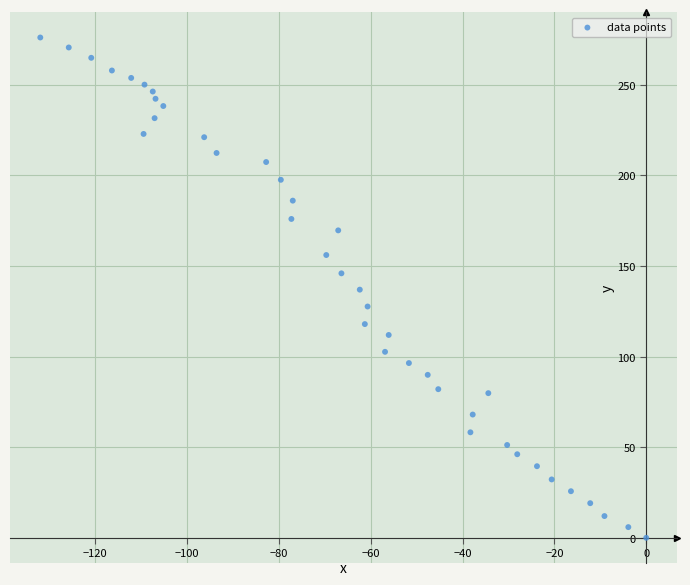

What is the range of Y values (max minus min)?

276.0